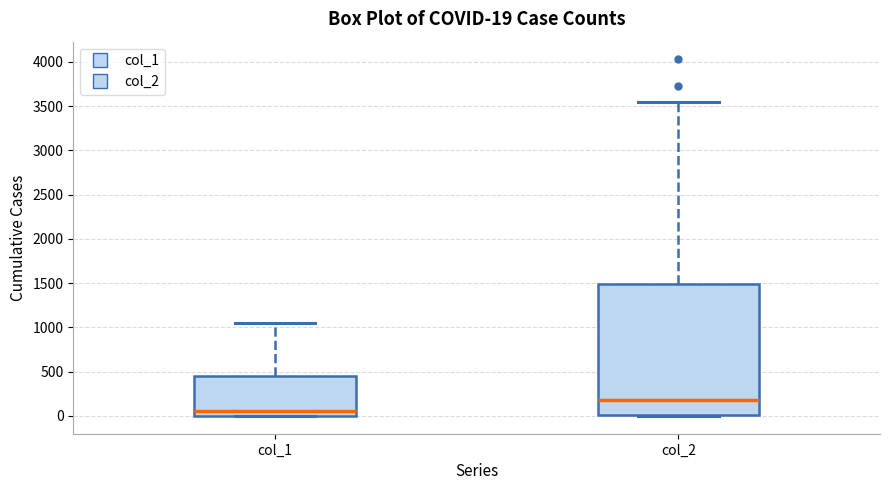

Which box's median line is the highest?

col_2